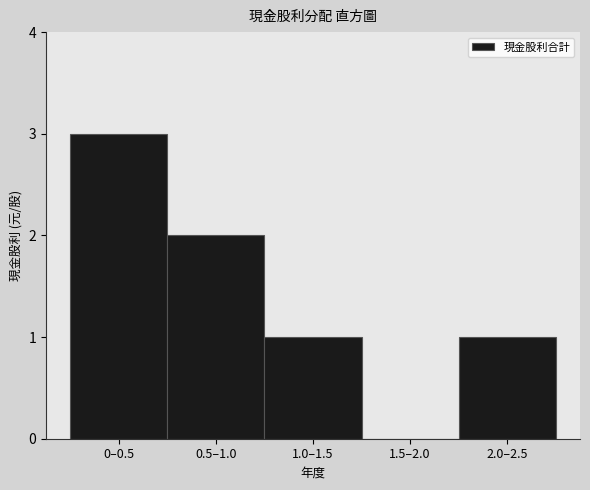

Reading left to right, list all the values displayed in this chart.

0–0.5=3	0.5–1.0=2	1.0–1.5=1	1.5–2.0=0	2.0–2.5=1